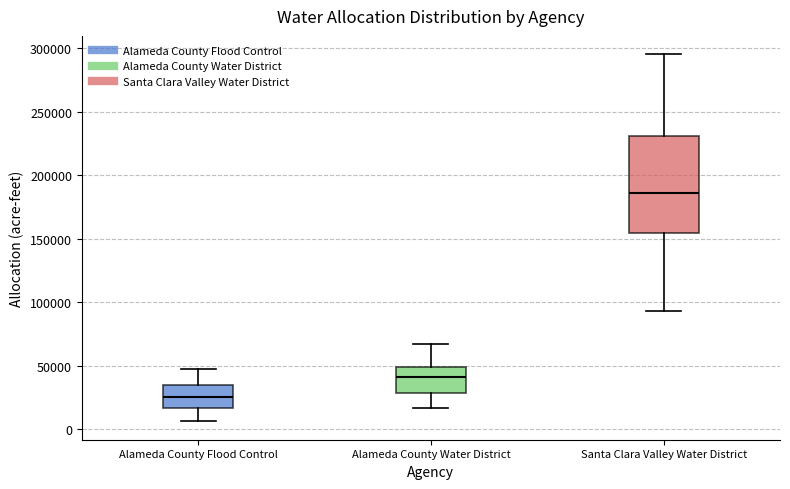

Which box is the tallest, from its lower edge to its upper edge?

Santa Clara Valley Water District